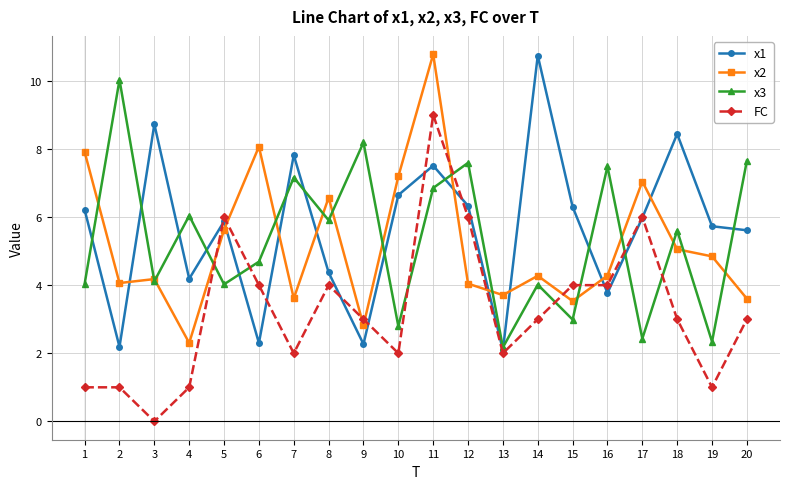

At which category does the chart reach its minimum across all series?

3